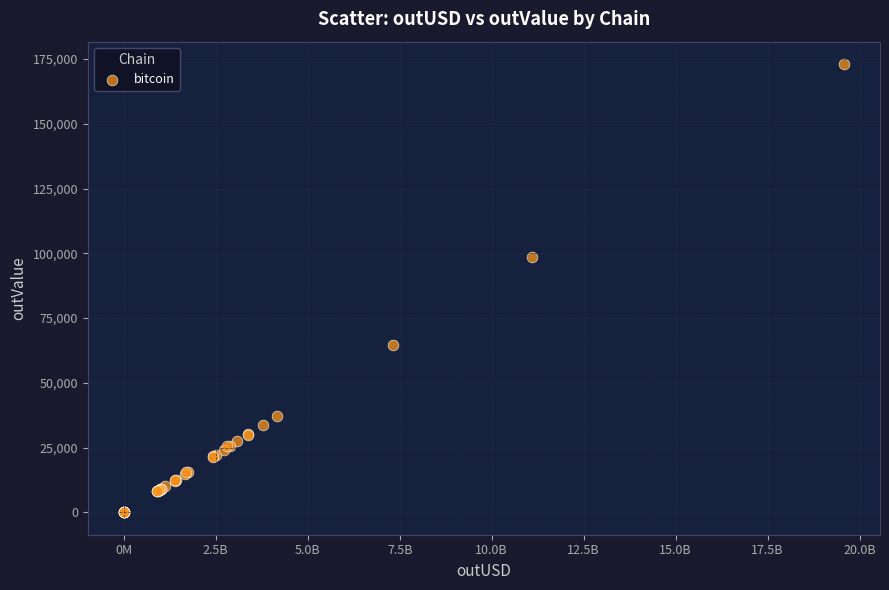

What Y value in the scatter plot is closest to 86536?

98436.8